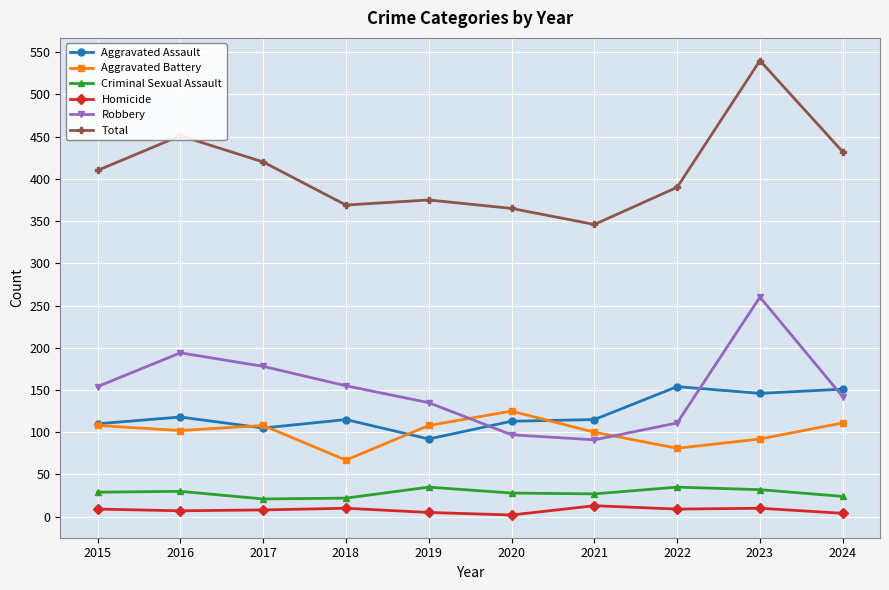

How many categories are shown in the chart?

10